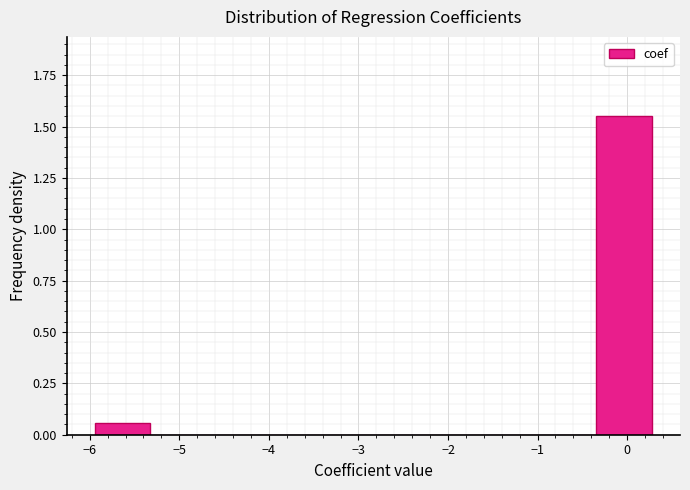

What is the height of the bar covering -0.3 to 0.3 on the x-axis? Neither the bar edges nor the heights are printed on the chart, so give them approximately, as read against the axes.

1.55